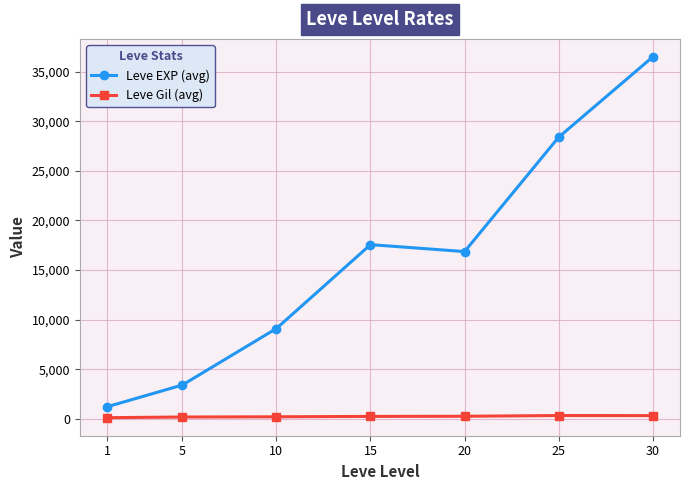

The value of Leve EXP (avg) at 20 is 16865.0. True or false?

True